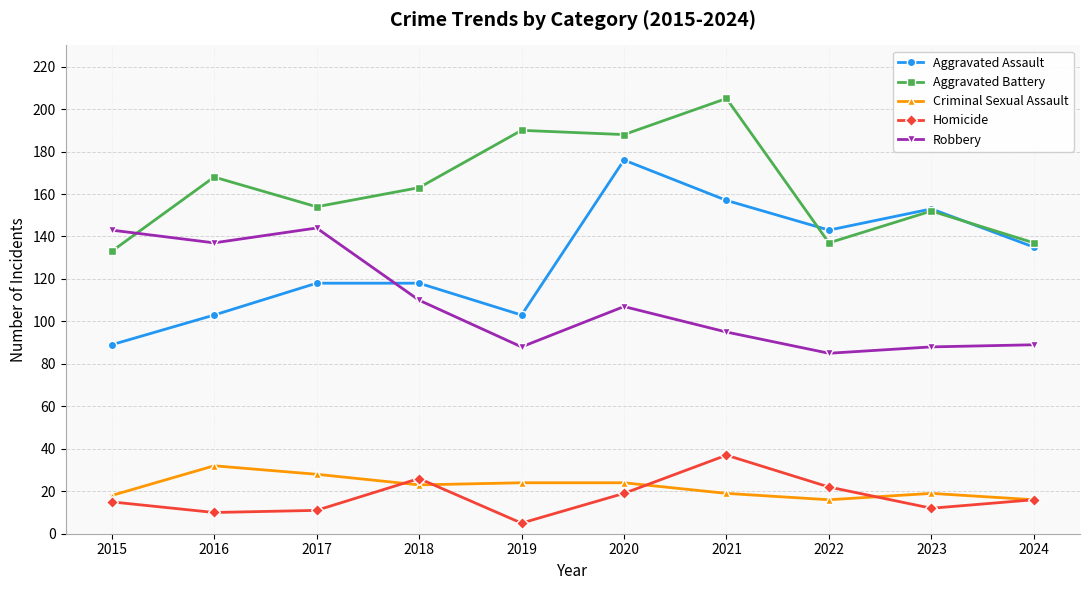

In Robbery, how many points are lower than both neighbors (excluding endpoints)?

3